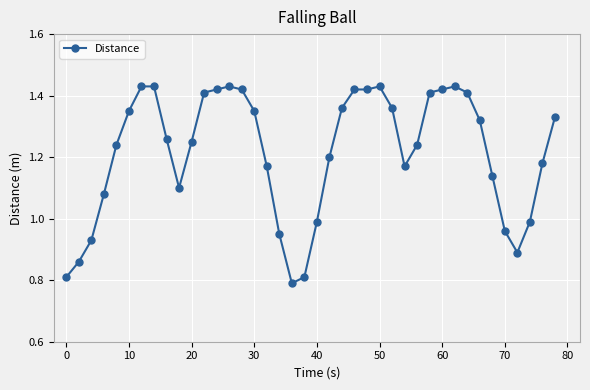

What is the difference between the second highest and minimum values?

0.6